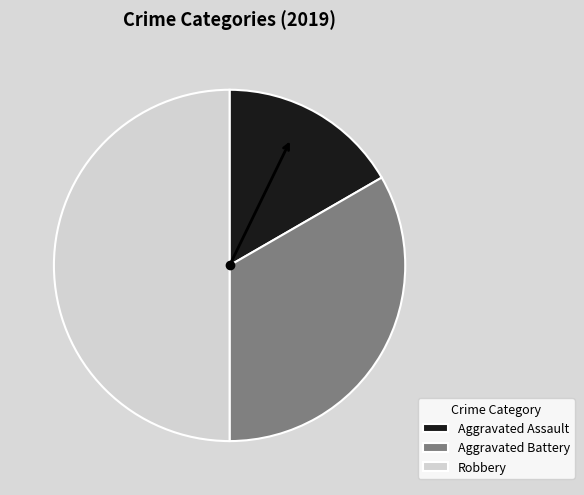

Which category has the biggest portion of the pie?

Robbery